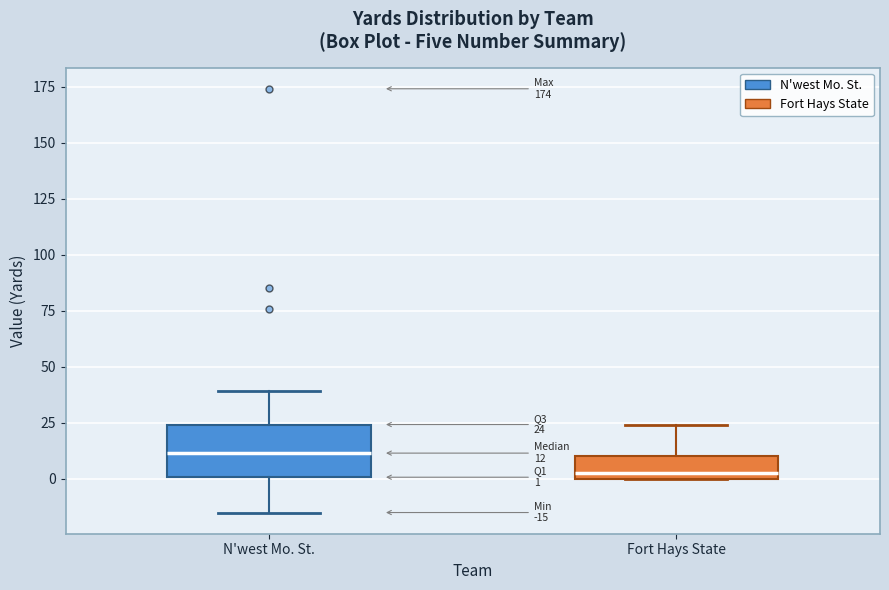

Comparing the boxes themselves (not the whiskers), which one is the tallest?

N'west Mo. St.